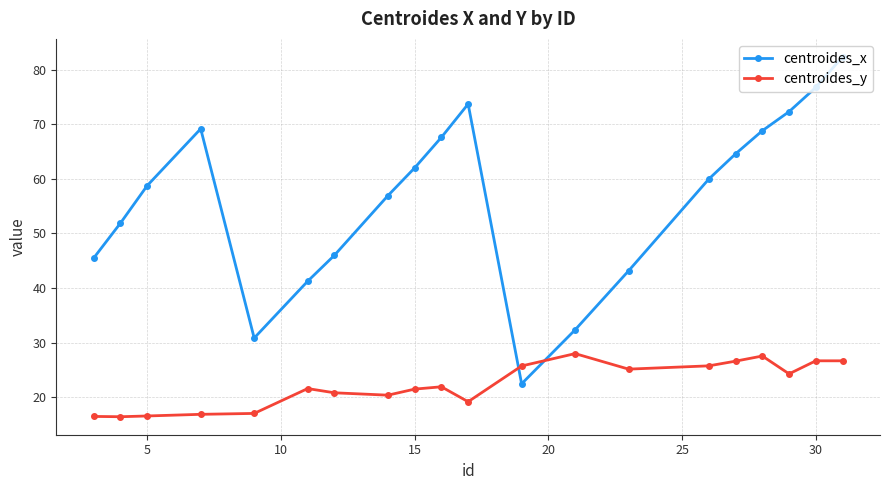

Which series has the largest total across all categories?

centroides_x